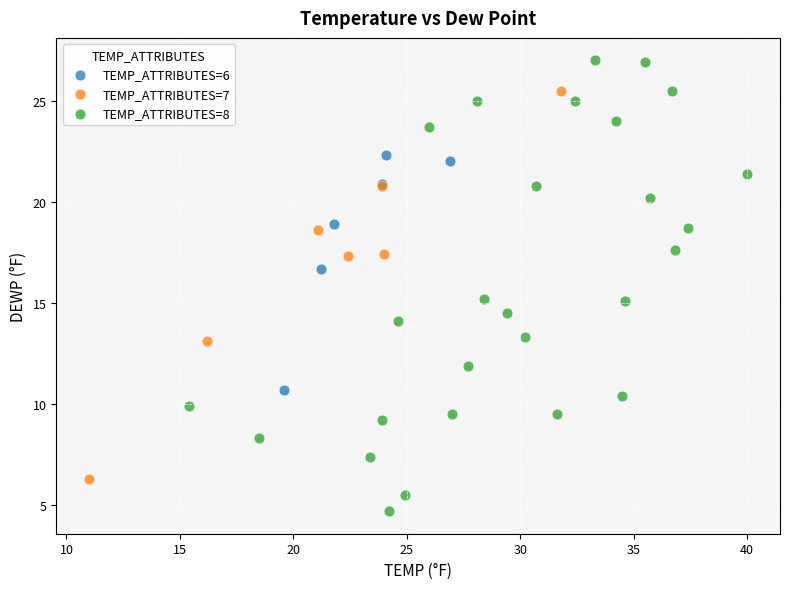

Which series has the largest Y range (max minus min)?

TEMP_ATTRIBUTES=8